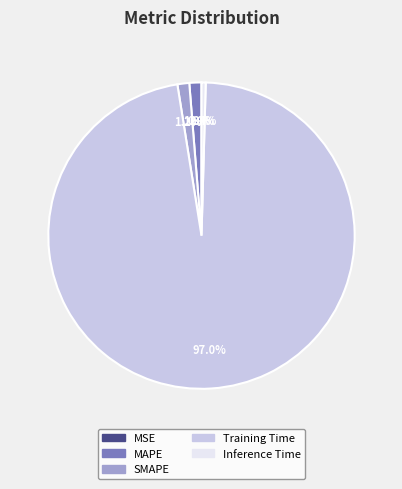

Does Training Time account for over 50% of the chart?

Yes